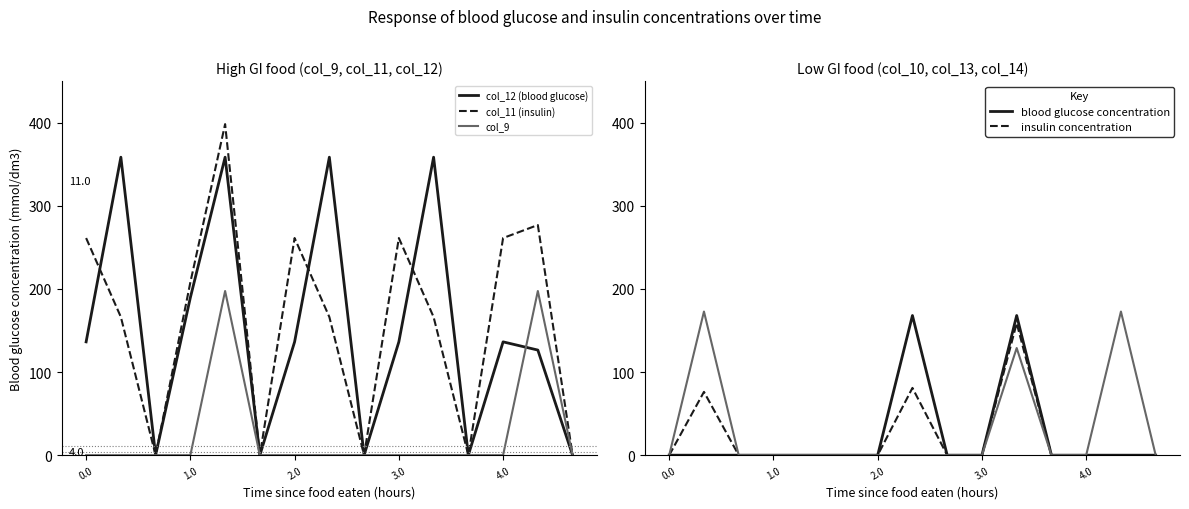

True or false: col_10 (insulin) has more than 2 points higher than both neighbors.

True